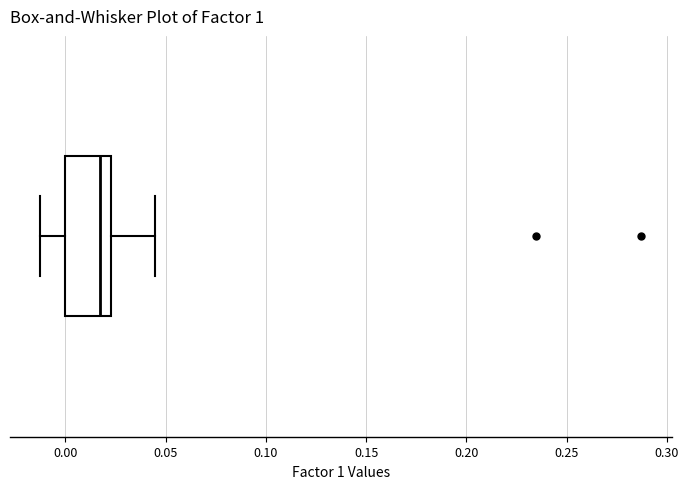

Where does the right whisker of the box end on the x-axis? The values are not printed on the chart, so give them approximately, as read against the axis.

0.045